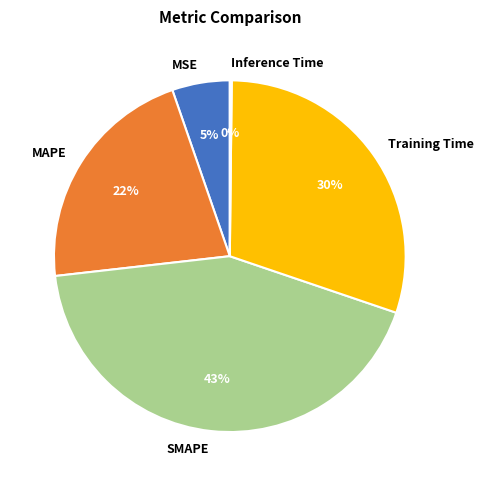

To the nearest percent, what percentage of the pie is Training Time?

30%